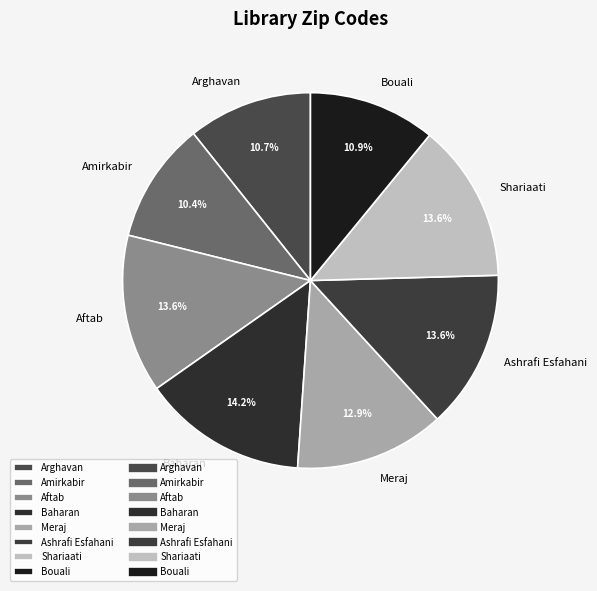

True or false: Shariaati accounts for 14% of the total.

True